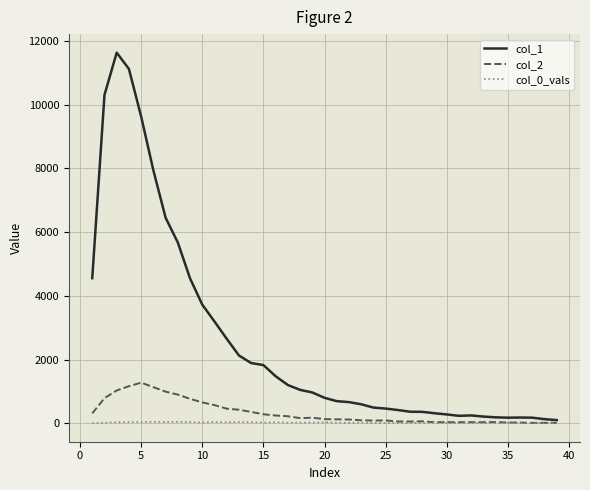

What is the maximum value shown in the chart?

11631